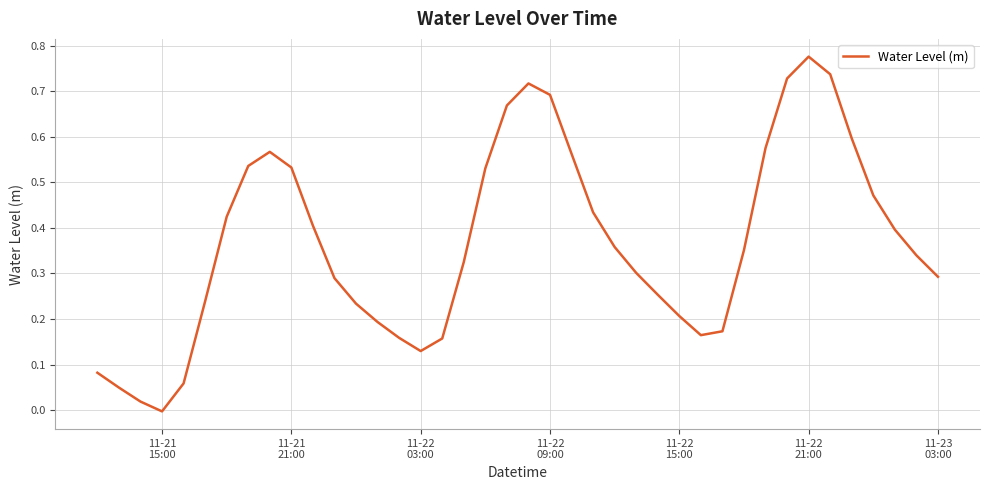

Reading left to right, what are all the values shown in this chart?

0.1	0.0	0.0	-0.0	0.1	0.2	0.4	0.5	0.6	0.5	0.4	0.3	0.2	0.2	0.2	0.1	0.2	0.3	0.5	0.7	0.7	0.7	0.6	0.4	0.4	0.3	0.3	0.2	0.2	0.2	0.4	0.6	0.7	0.8	0.7	0.6	0.5	0.4	0.3	0.3